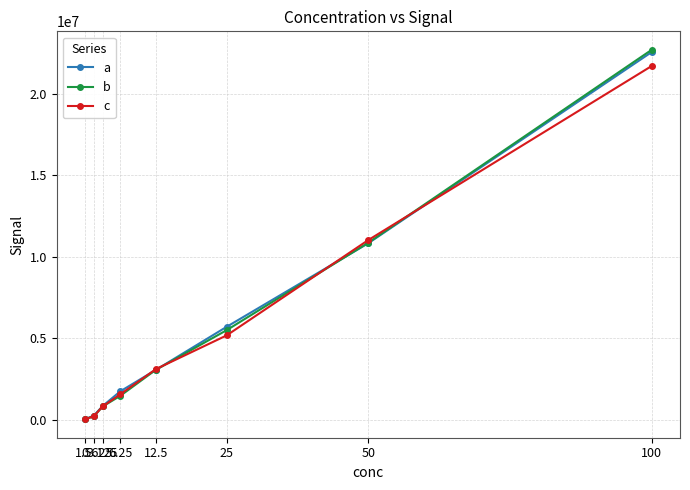

What is the greatest value displayed?

22717464